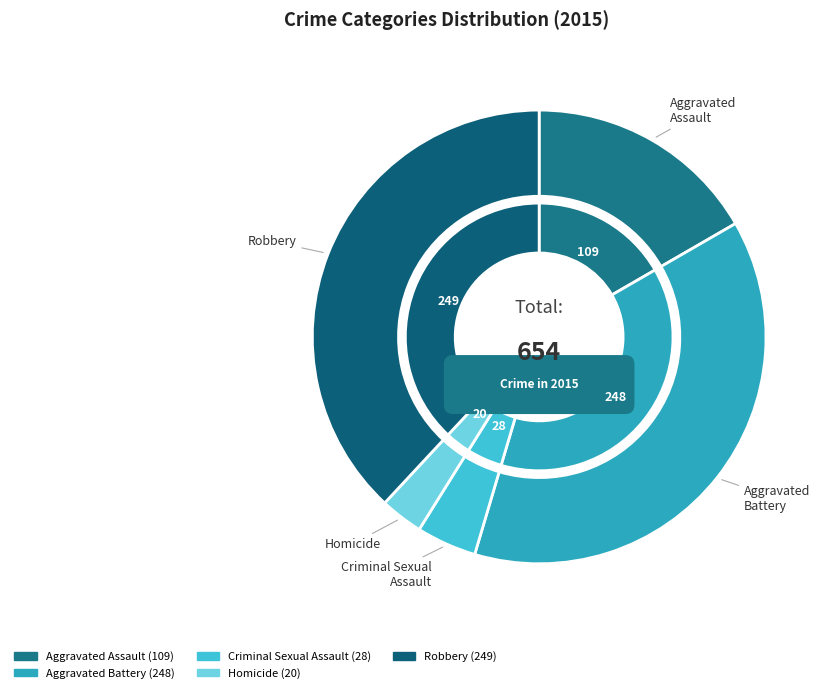

Rank the categories by value from lowest to highest.

Homicide, Criminal Sexual Assault, Aggravated Assault, Aggravated Battery, Robbery